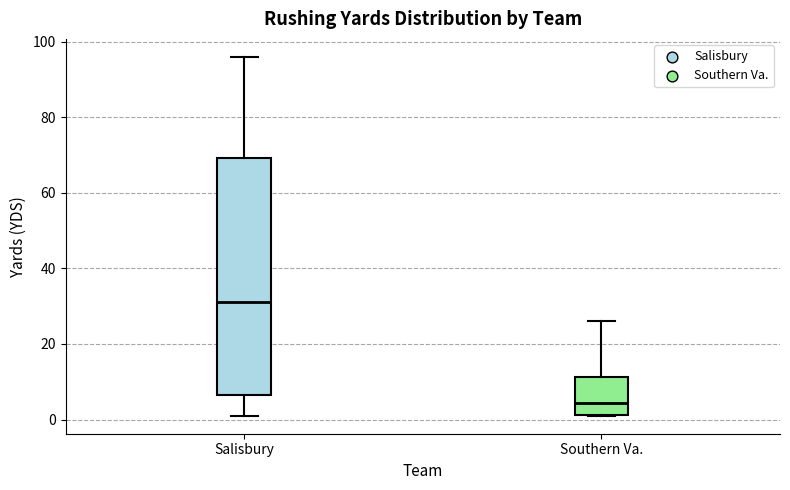

Reading left to right, transcribe this box plot: for each box, give where its median line is, the range the box spans, and where its two whiskers end, as read against the y-axis. The values are not printed on the chart, so give them approximately, as read against the axis.

Salisbury: median 32, box 6 to 70, whiskers 2 to 96
Southern Va.: median 4, box 2 to 12, whiskers 2 to 26